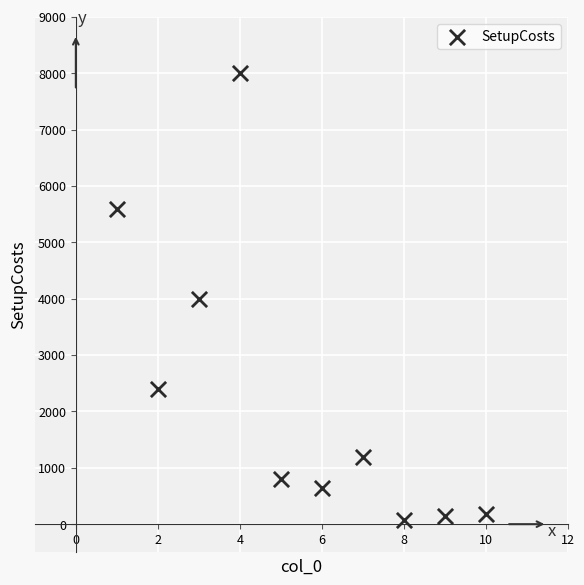

What is the range of Y values (max minus min)?

7920